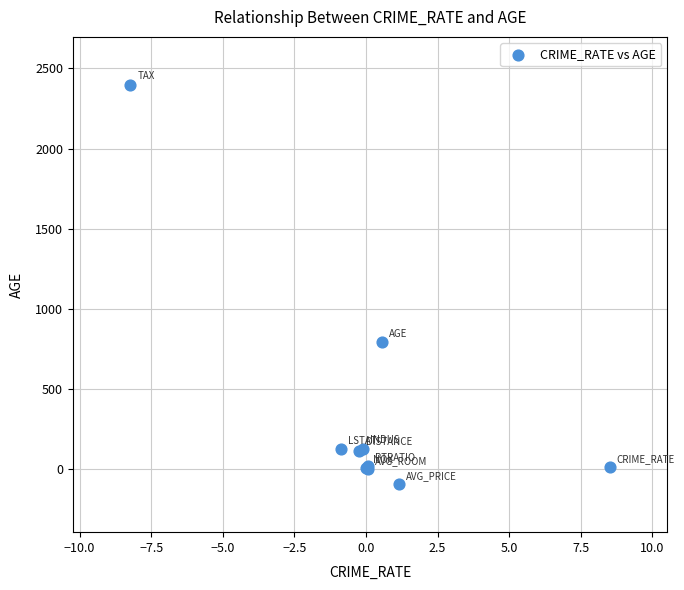

What Y value in the scatter plot is closest to 1150?

790.8